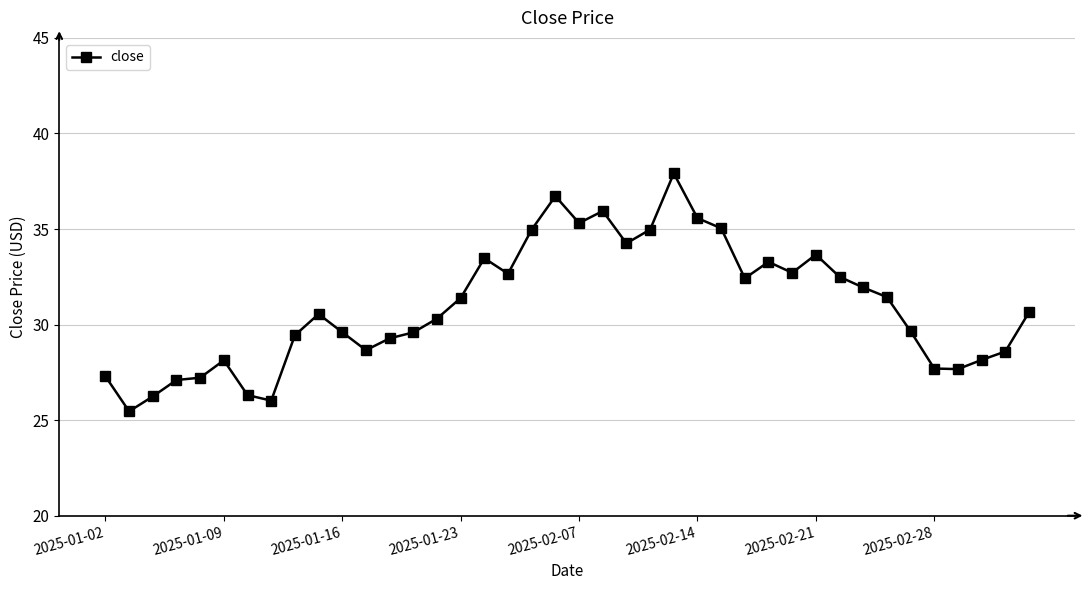

What is the value of the 18th point from the left?

32.7